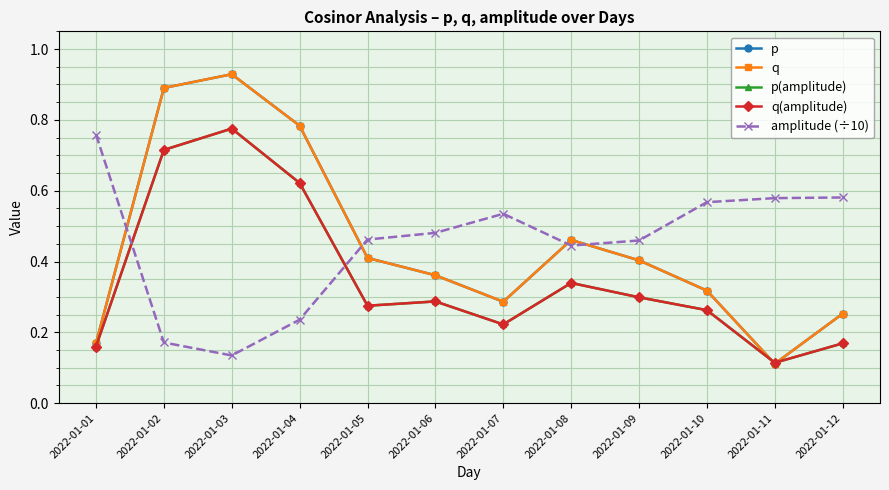

Is it true that p(amplitude) equals 0.2 at 2022-01-06?

False